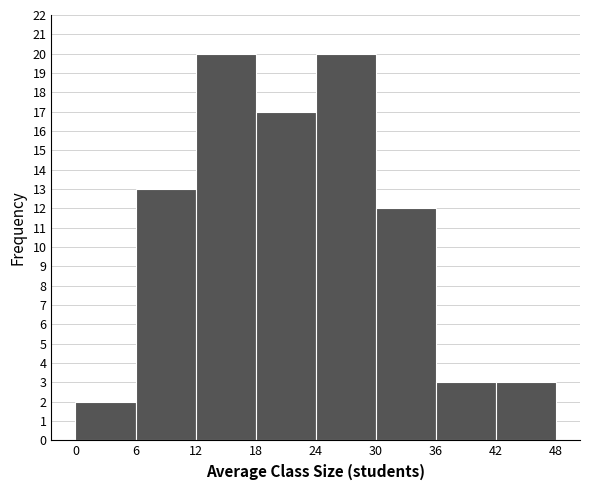

Reading left to right, transcribe this chart: for each bar, give the range it covers on the x-axis and its height. The values are not printed on the chart, so give them approximately, as read against the axis.

0 to 6: 2
6 to 12: 13
12 to 18: 20
18 to 24: 17
24 to 30: 20
30 to 36: 12
36 to 42: 3
42 to 48: 3